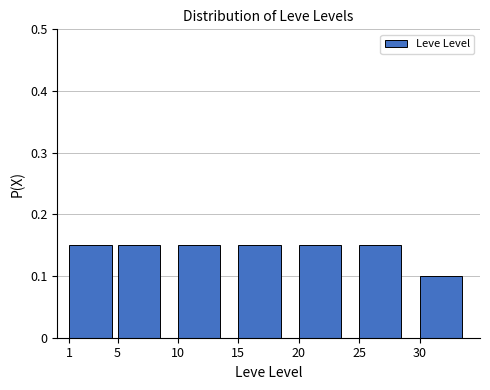

What is the sum of all values?

1.0